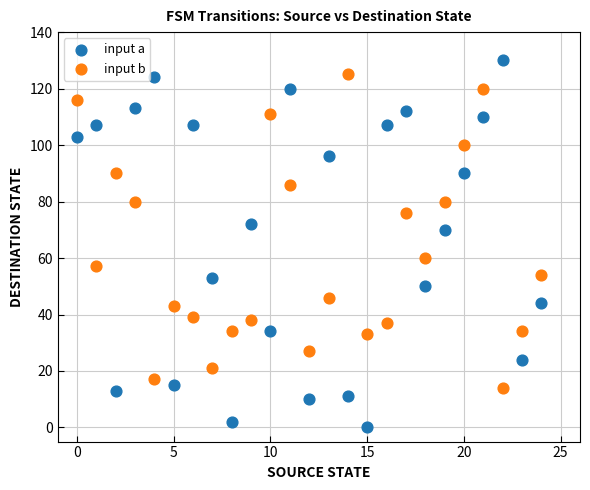

What are all the series names shown in the legend?

input a, input b